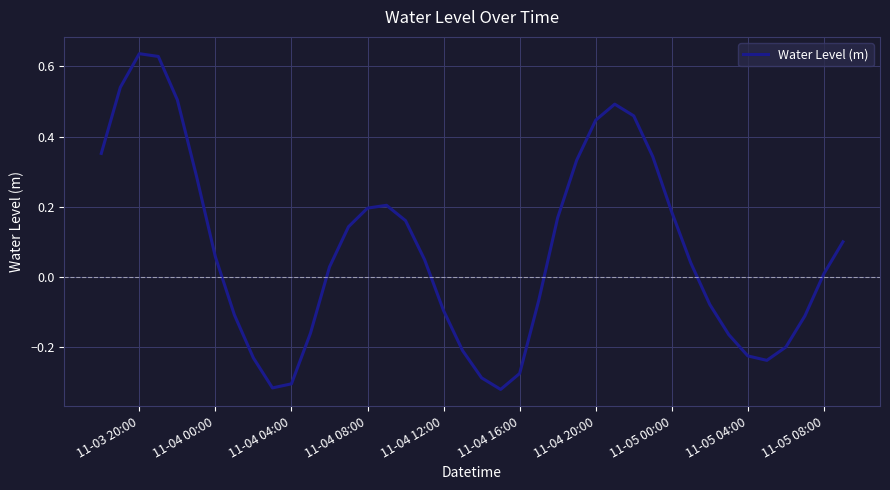

The chart shows a value of -0.1 at 11-04 04:00. True or false?

False